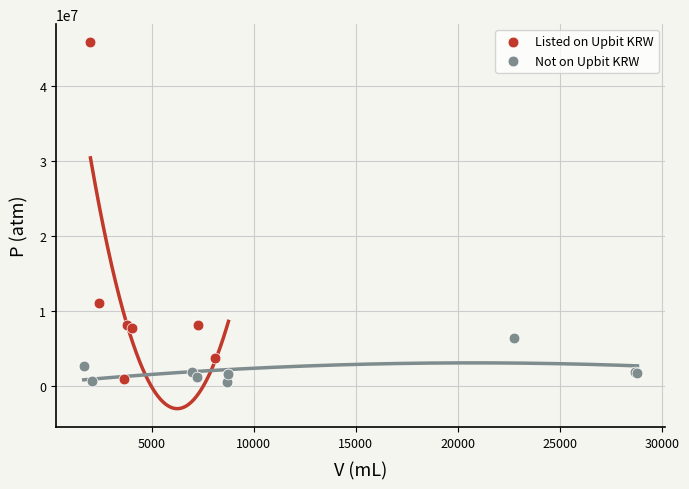

What are all the series names shown in the legend?

Listed on Upbit KRW, Not on Upbit KRW